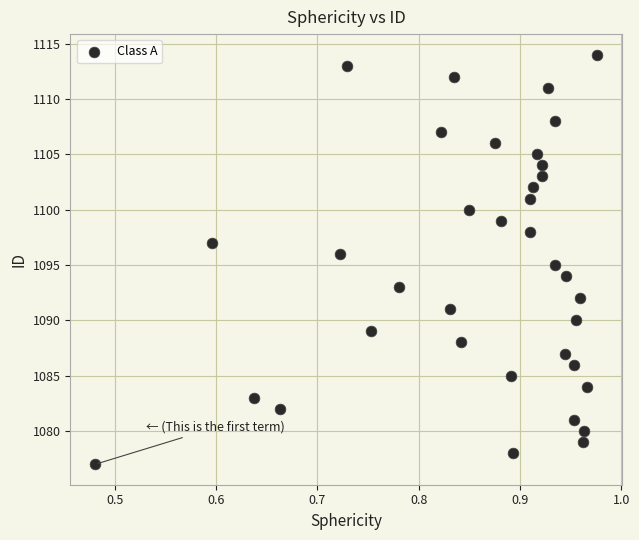

What is the range of Y values (max minus min)?

37